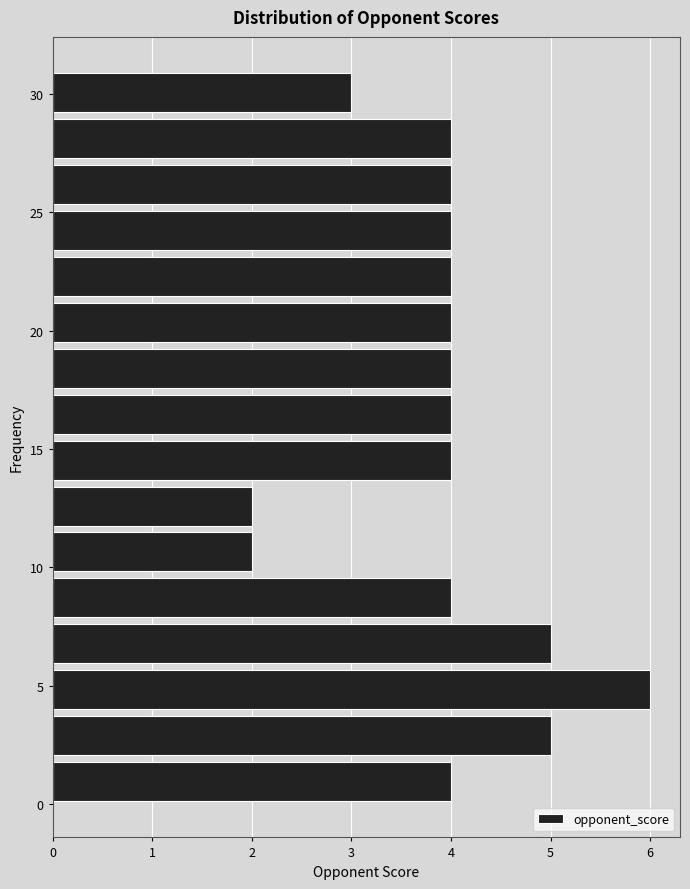

Read against the y-axis, roughly where is the centre of the longest bar?

5.0